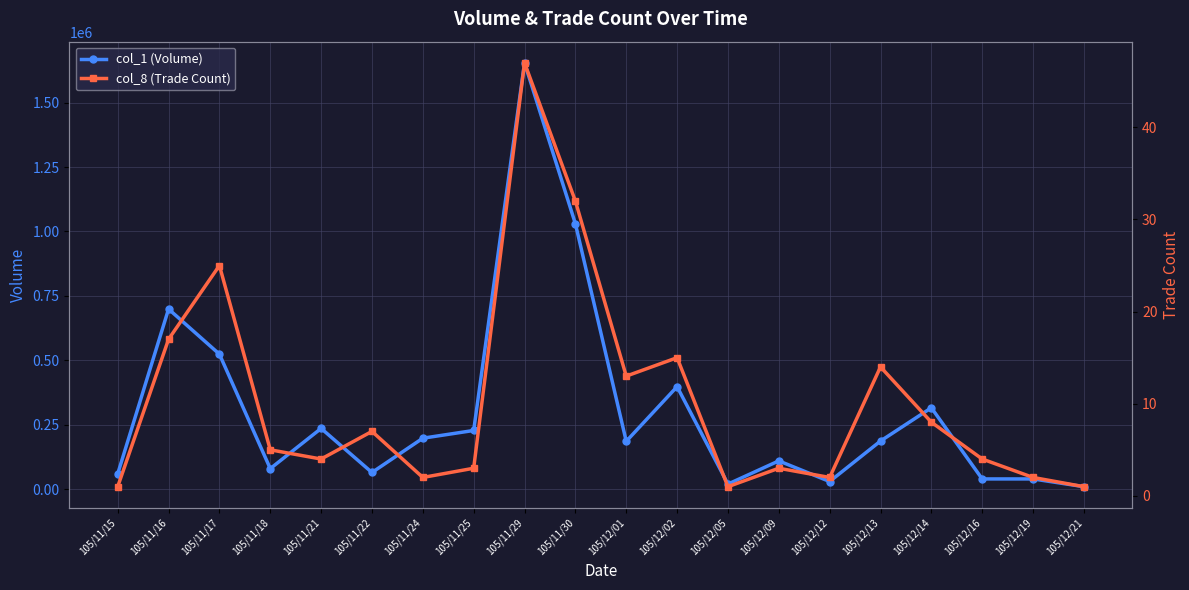

What is the value of the col_8 (Trade Count) point at the 17th from the left?

8